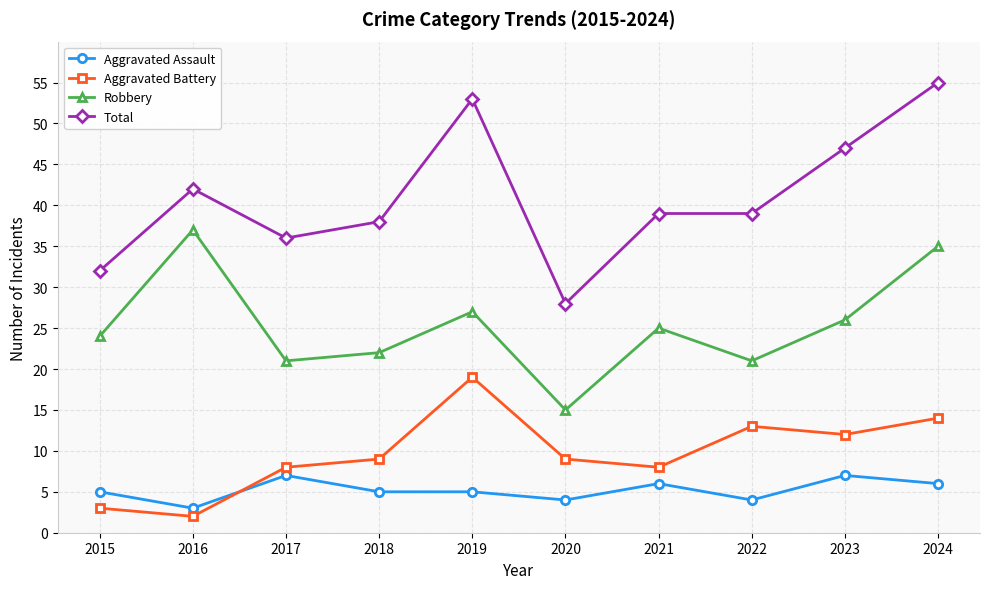

Which series has the largest range (max minus min)?

Total